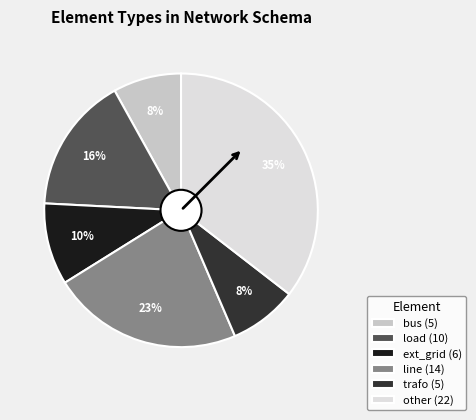

What percentage is the load slice, to the nearest percent?

16%